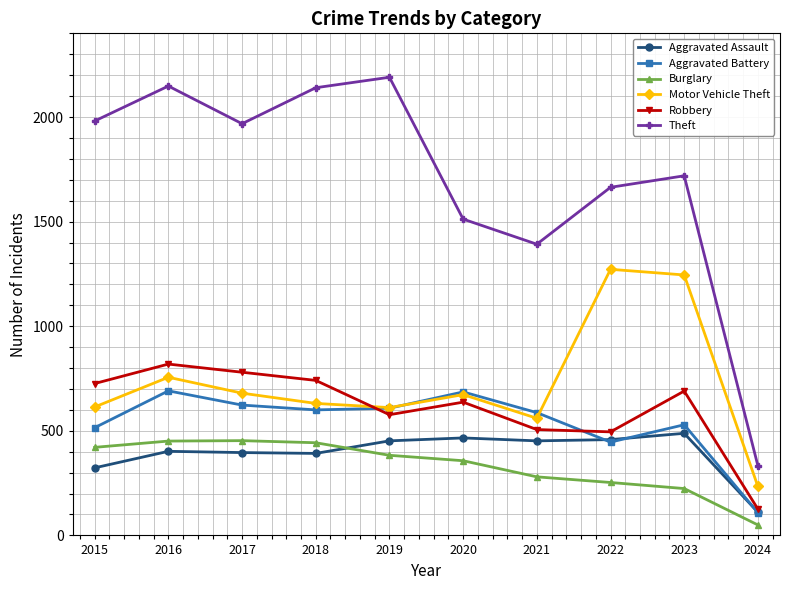

How many lines are shown in the chart?

6